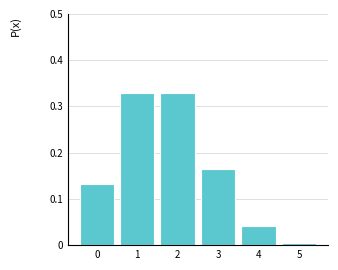

The chart shows a value of 0.0 at 3. True or false?

False